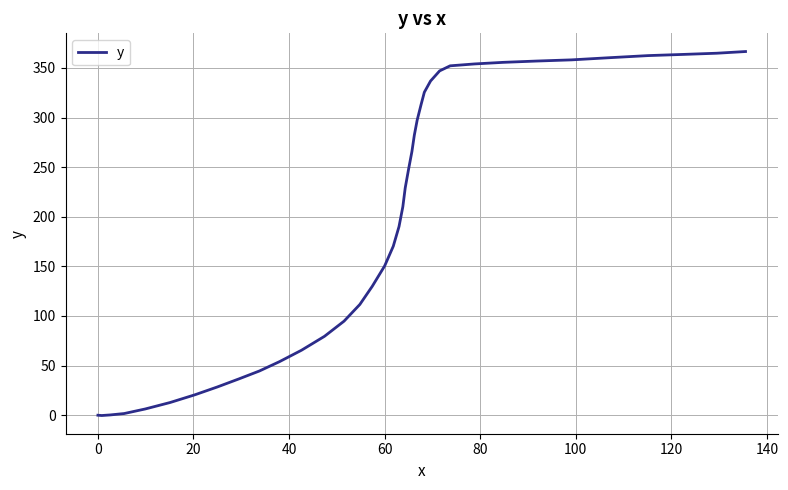

What is the maximum value shown in the chart?

366.5